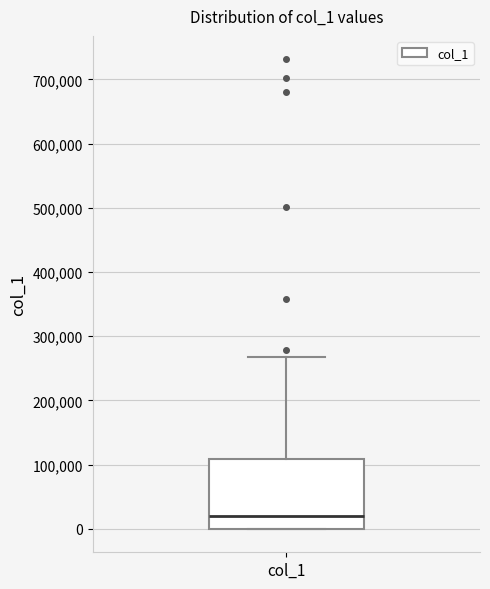

Transcribe this box plot: give where the median line is, the range the box spans, and where the two whiskers end, as read against the y-axis. The values are not printed on the chart, so give them approximately, as read against the axis.

median 20000, box 0 to 110000, whiskers 0 to 270000